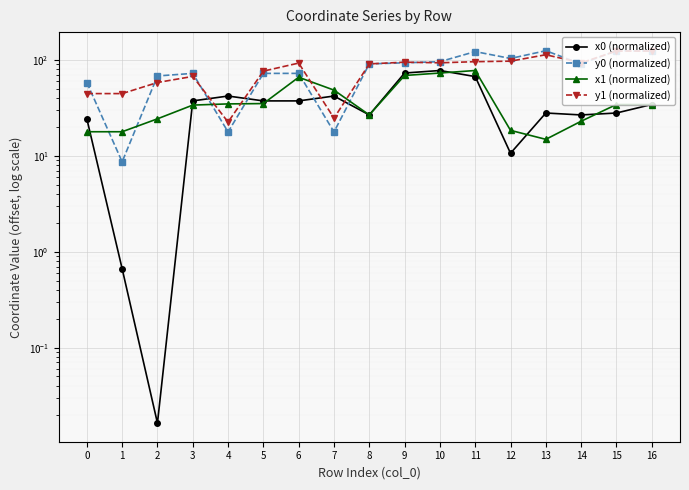

How many data points in x0 (normalized) are less than 34?

8